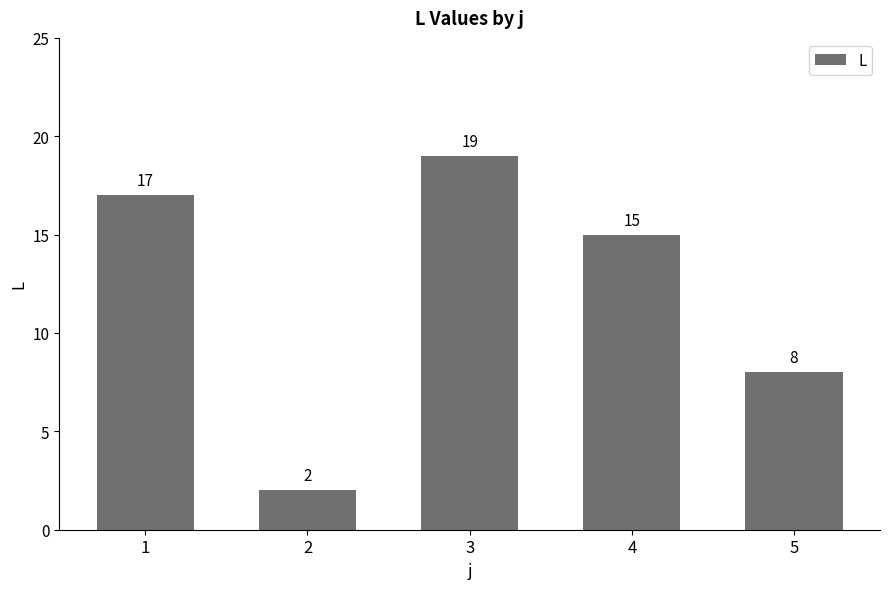

What is the ratio of the value at 1 to the value at 2?

8.5